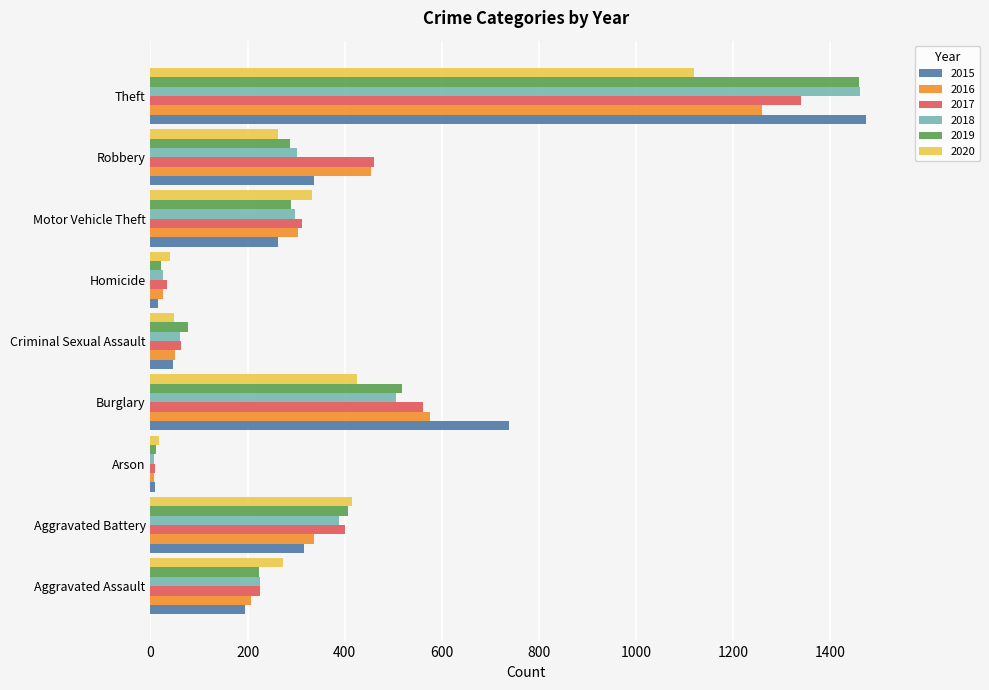

What is the spread (max minus min) of values at Theft?

354